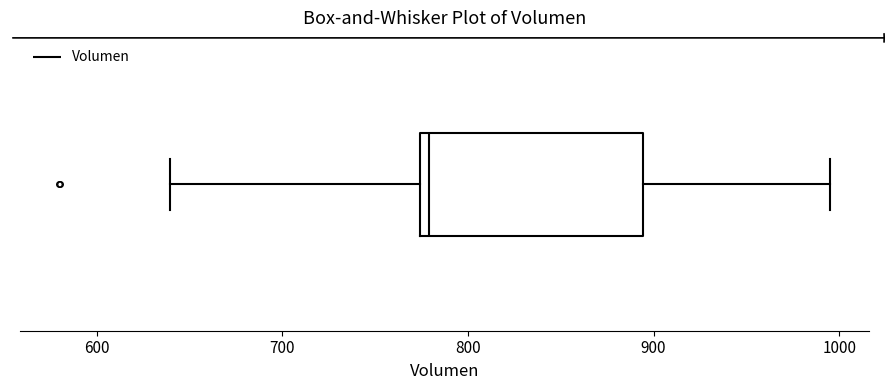

Read this box plot against the x-axis: the position of the median line, the range covered by the box, and the ends of both whiskers. The values are not printed on the chart, so give them approximately, as read against the axis.

median 780, box 770 to 890, whiskers 640 to 1000